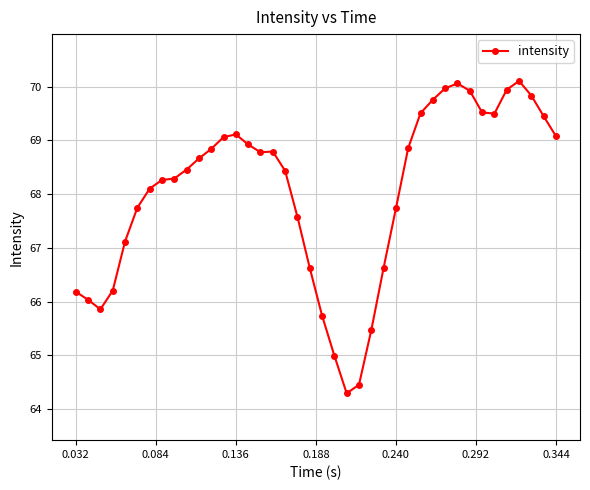

What is the average value?

68.0